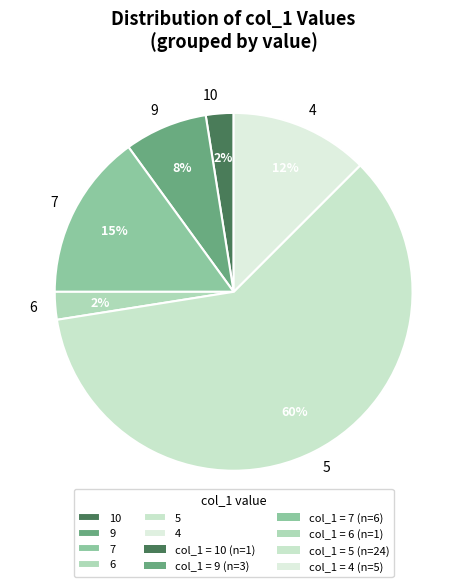

To the nearest percent, what is the average slice percentage?

17%